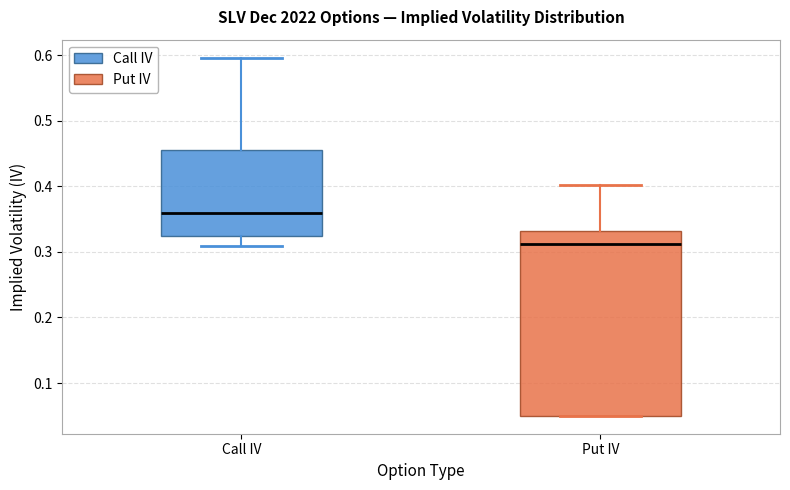

Which box's median line is the highest?

Call IV